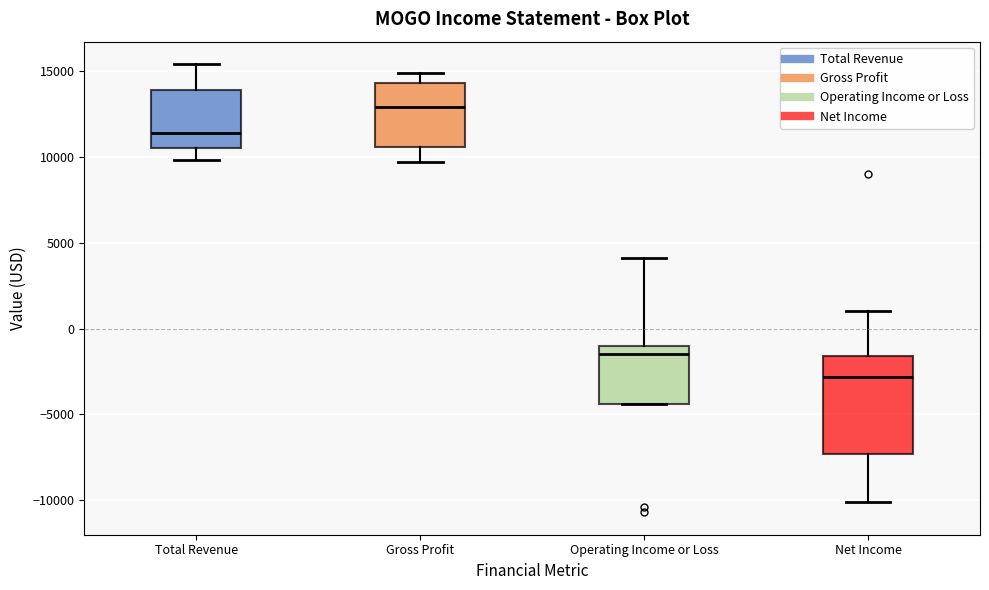

Reading left to right, transcribe this box plot: for each box, give where its median line is, the range the box spans, and where its two whiskers end, as read against the y-axis. The values are not printed on the chart, so give them approximately, as read against the axis.

Total Revenue: median 11500, box 10500 to 14000, whiskers 10000 to 15500
Gross Profit: median 13000, box 10500 to 14500, whiskers 9500 to 15000
Operating Income or Loss: median -1500, box -4500 to -1000, whiskers -4500 to 4000
Net Income: median -3000, box -7500 to -1500, whiskers -10000 to 1000